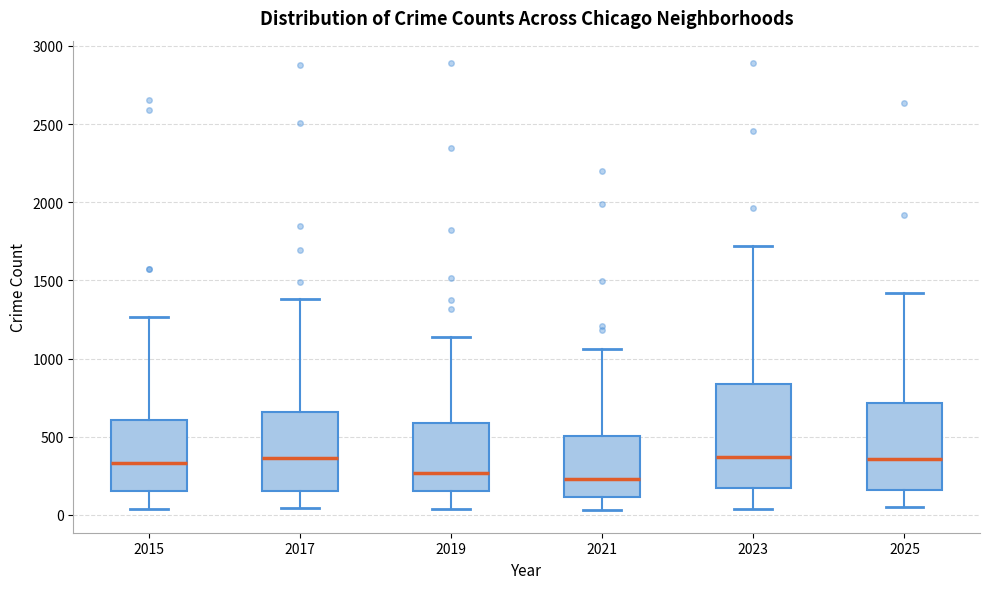

Comparing the boxes themselves (not the whiskers), which one is the tallest?

2023